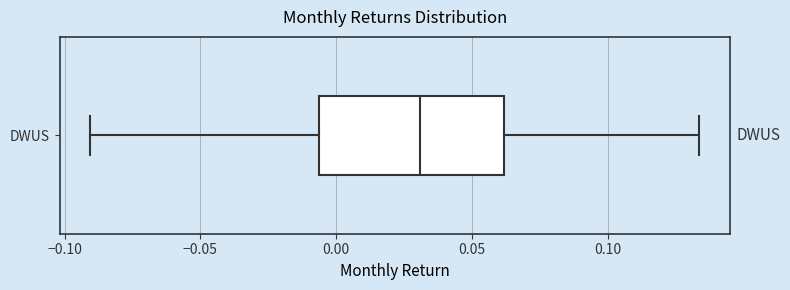

Transcribe this box plot: give where the median line is, the range the box spans, and where the two whiskers end, as read against the x-axis. The values are not printed on the chart, so give them approximately, as read against the axis.

median 0.030, box -0.005 to 0.060, whiskers -0.090 to 0.135